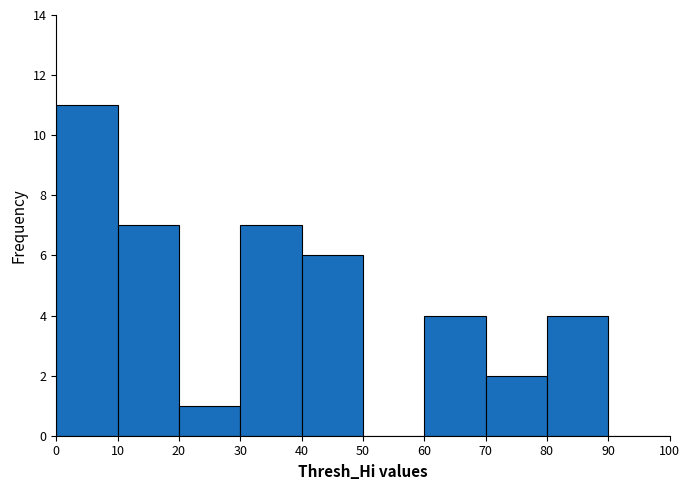

Reading left to right, transcribe this chart: for each bar, give the range it covers on the x-axis and its height. The values are not printed on the chart, so give them approximately, as read against the axis.

0 to 10: 11
10 to 20: 7
20 to 30: 1
30 to 40: 7
40 to 50: 6
50 to 60: 0
60 to 70: 4
70 to 80: 2
80 to 90: 4
90 to 100: 0